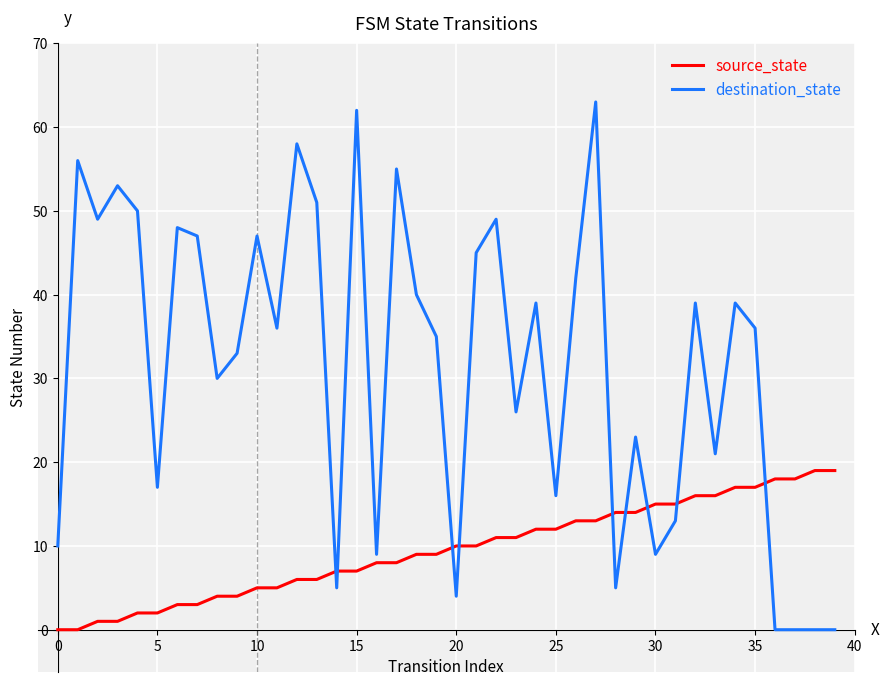

Which series has the widest spread of values?

destination_state